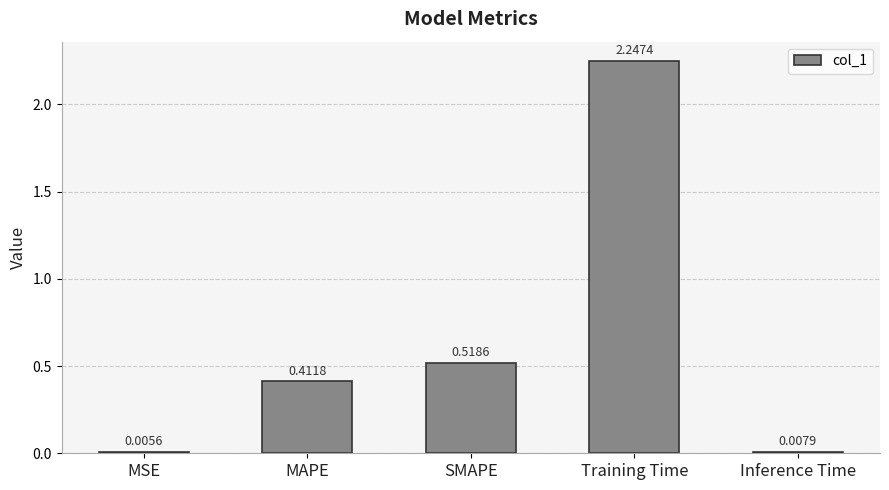

At which label is the value closest to 1?

SMAPE